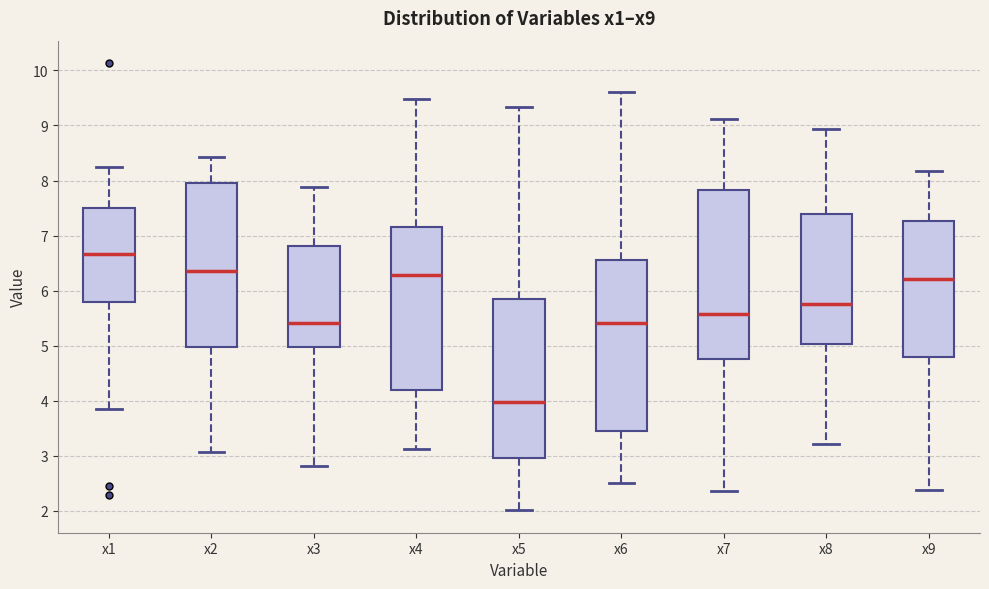

Which box has the highest median line?

x1